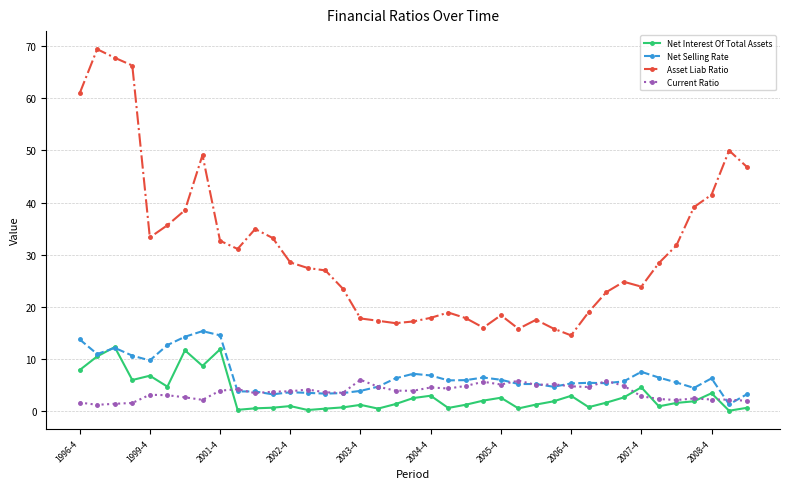

What is the average value of the Net Interest Of Total Assets series?

3.2